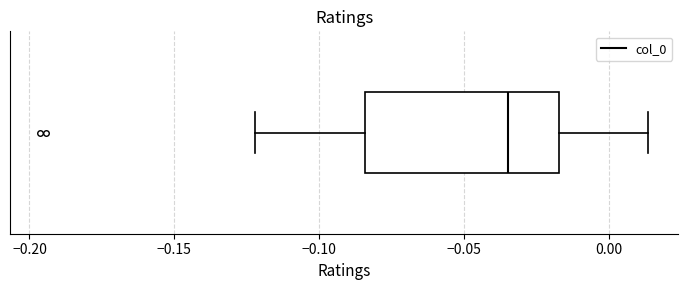

Transcribe this box plot: give where the median line is, the range the box spans, and where the two whiskers end, as read against the x-axis. The values are not printed on the chart, so give them approximately, as read against the axis.

median -0.035, box -0.085 to -0.015, whiskers -0.120 to 0.015